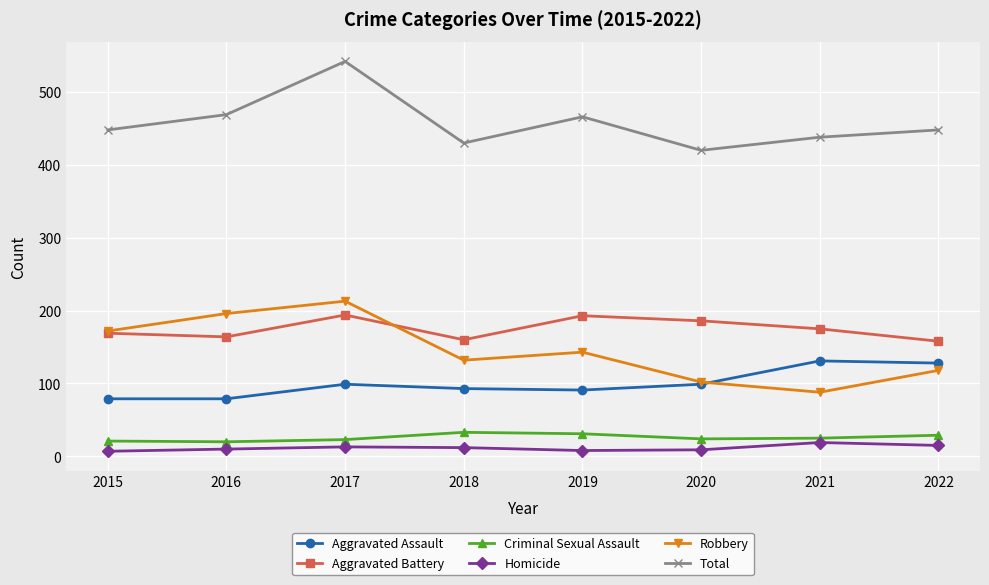

True or false: Robbery and Criminal Sexual Assault cross at least once.

False